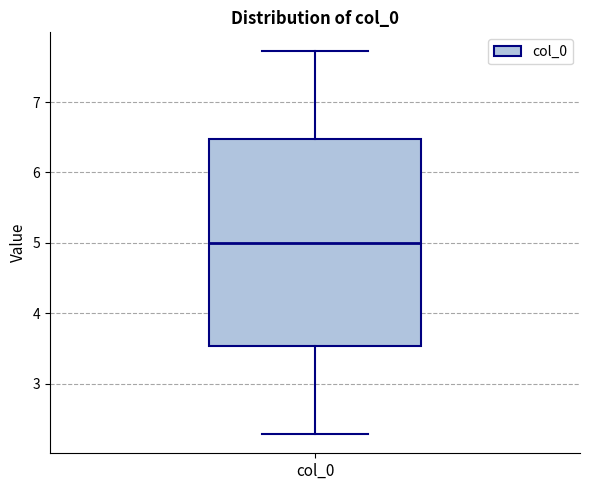

Transcribe this box plot: give where the median line is, the range the box spans, and where the two whiskers end, as read against the y-axis. The values are not printed on the chart, so give them approximately, as read against the axis.

median 5.0, box 3.5 to 6.5, whiskers 2.3 to 7.7